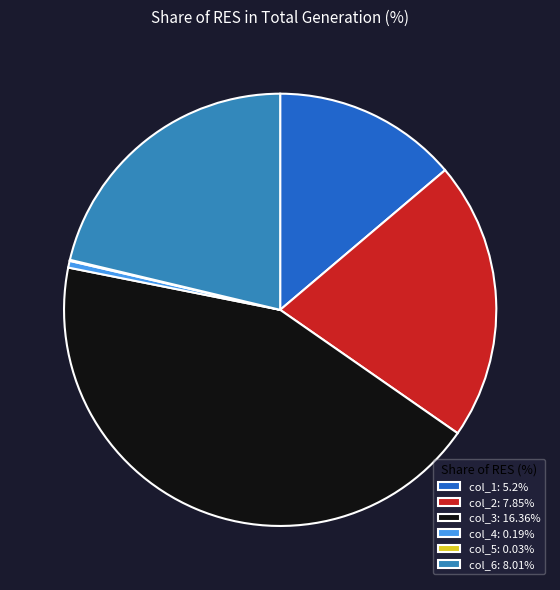

Does col_3: 16.36% account for over 50% of the chart?

No